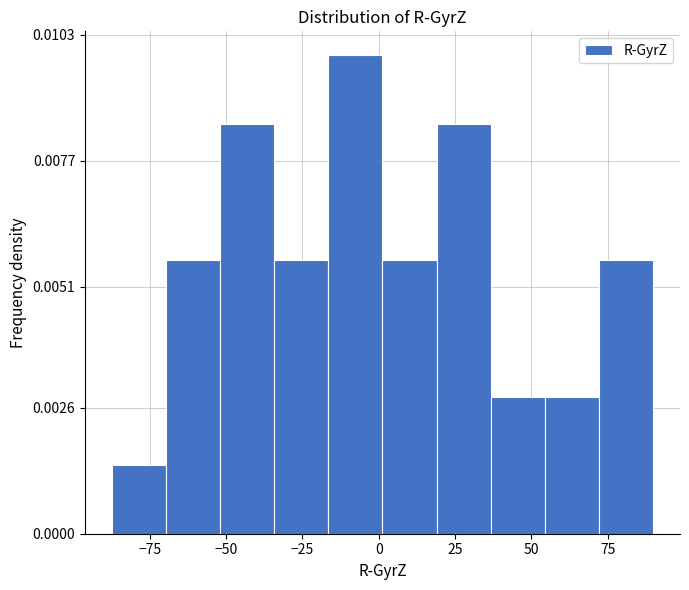

Around what value on the x-axis is the tallest bar? Give the approximate position of its centre, as read against the axis.

-10